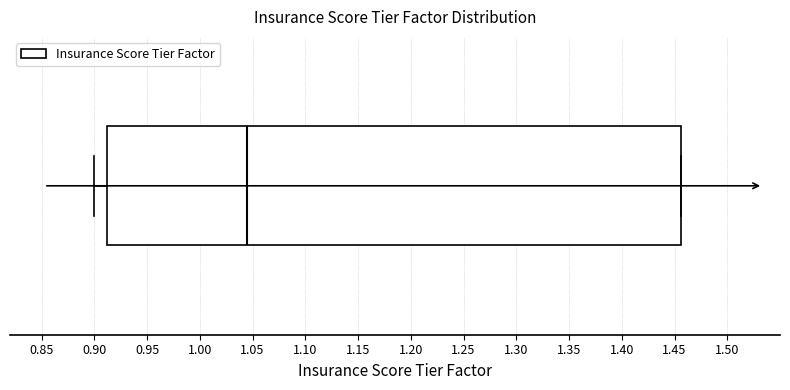

Where is the right edge of the box on the x-axis? The values are not printed on the chart, so give them approximately, as read against the axis.

1.455